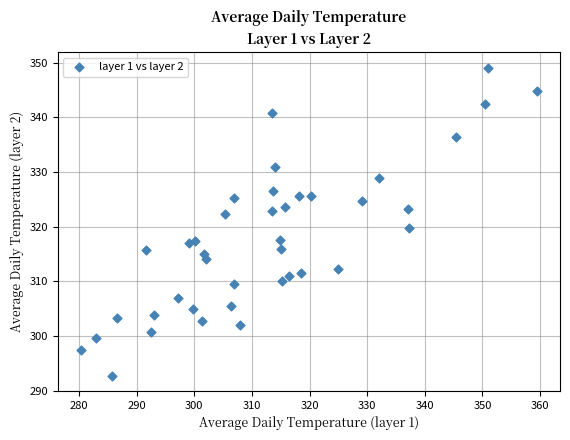

What is the range of X values (max minus min)?

79.3